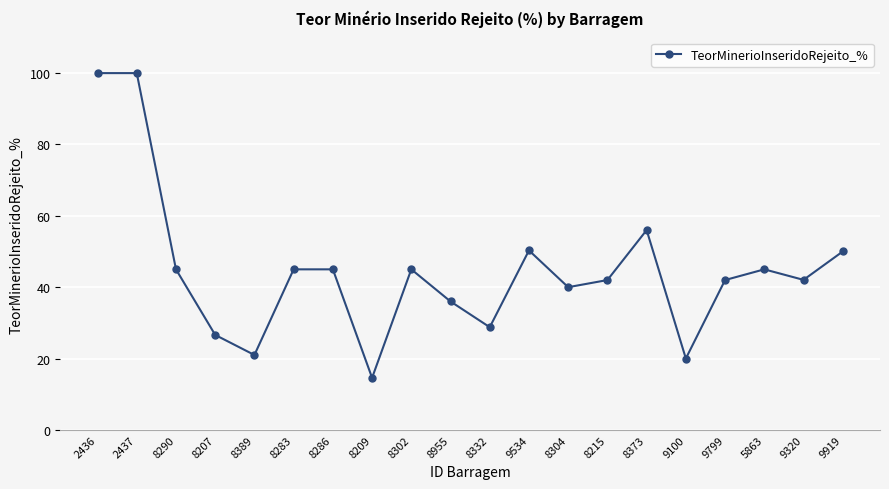

How many distinct data groups are displayed?

1